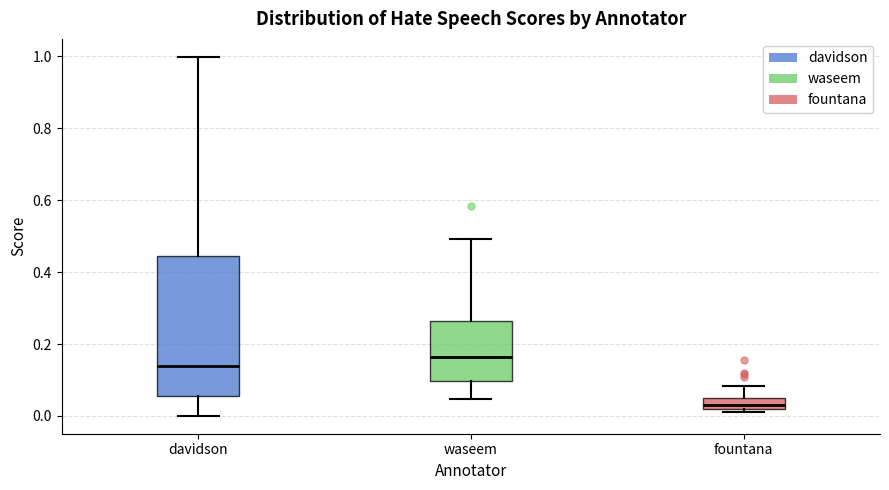

Comparing the boxes themselves (not the whiskers), which one is the tallest?

davidson